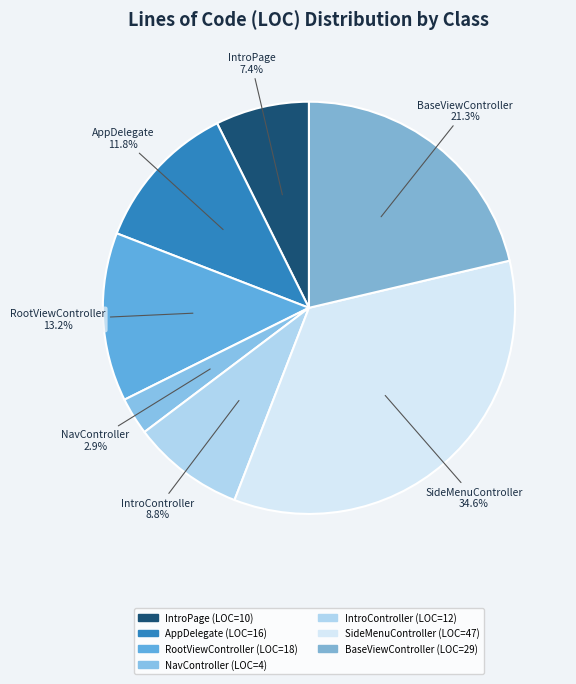

How many slices are in this pie chart?

7